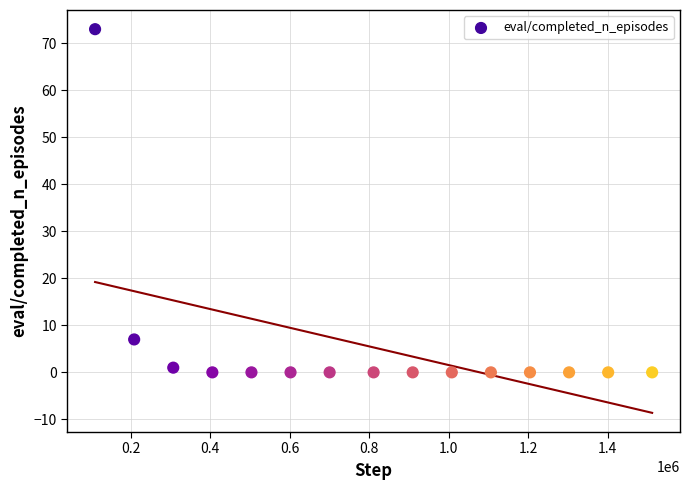

What is the range of Y values (max minus min)?

73